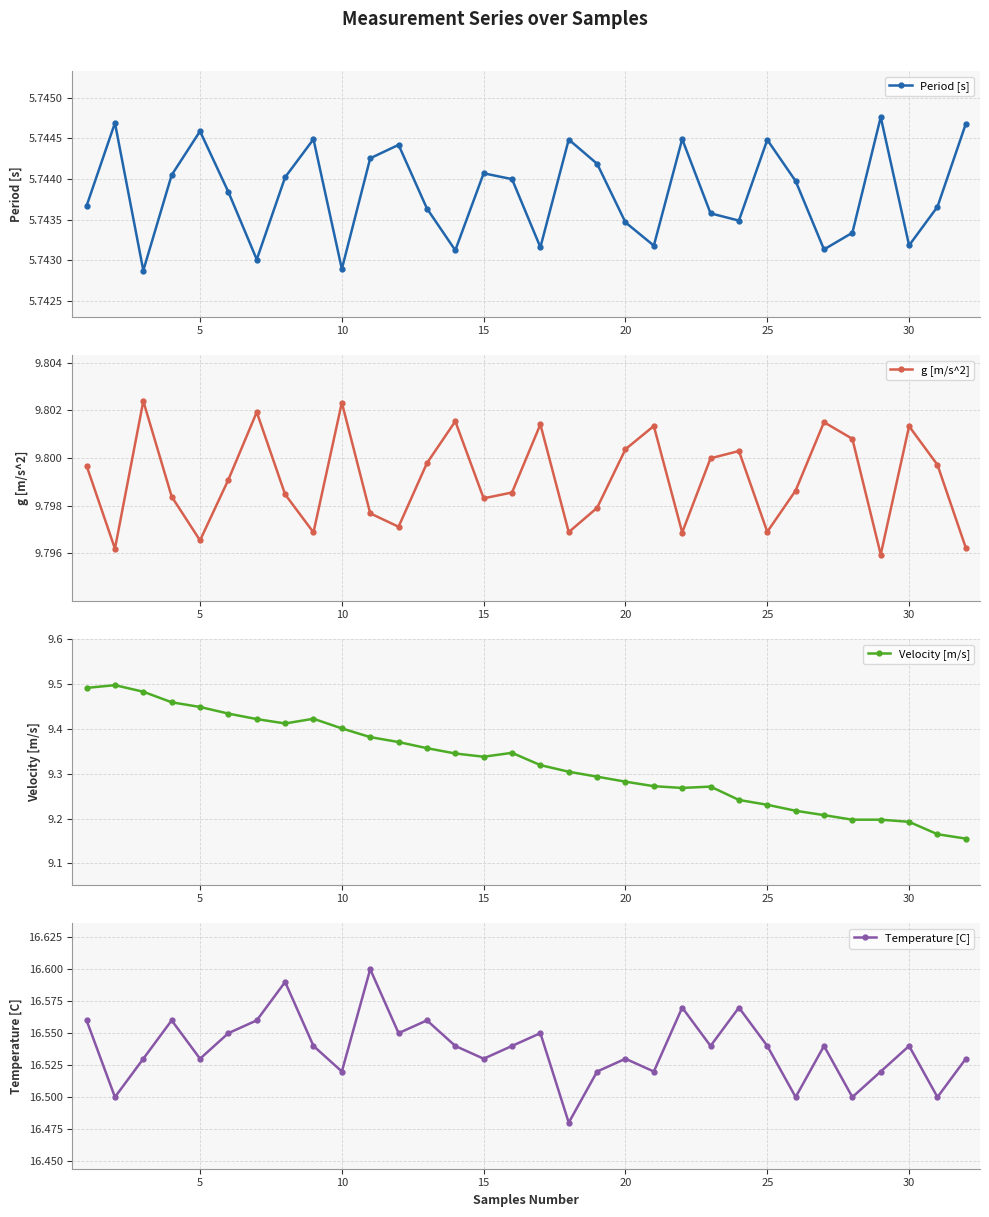

True or false: Period [s] has more than 0 points higher than both neighbors.

True